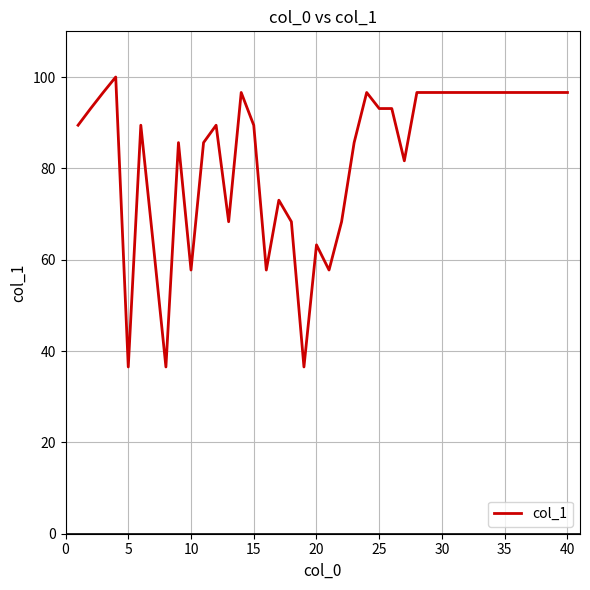

How many lines are shown in the chart?

1